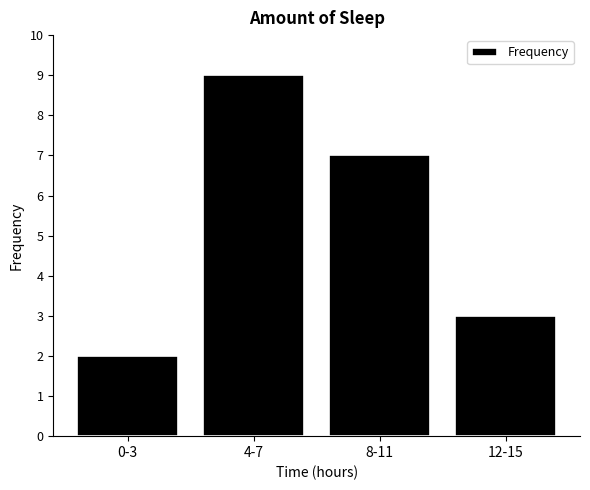

Reading left to right, list all the values displayed in this chart.

0-3=2	4-7=9	8-11=7	12-15=3